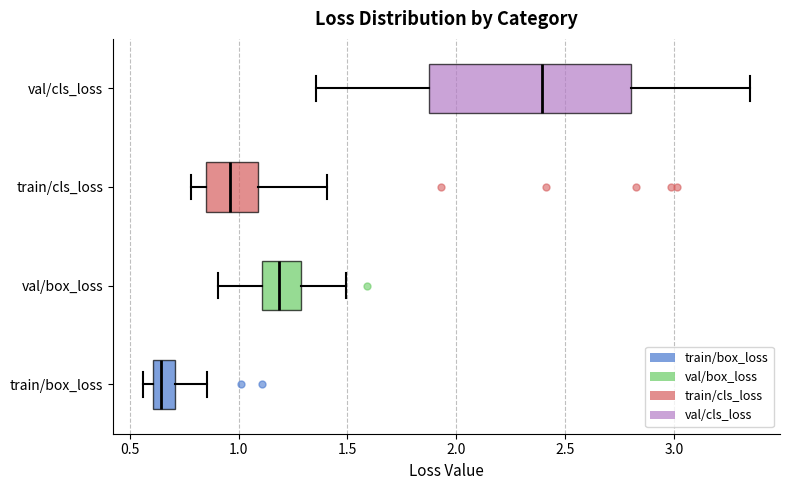

Reading bottom to top, transcribe this box plot: for each box, give where its median line is, the range the box spans, and where its two whiskers end, as read against the x-axis. The values are not printed on the chart, so give them approximately, as read against the axis.

train/box_loss: median 0.65, box 0.60 to 0.70, whiskers 0.55 to 0.85
val/box_loss: median 1.20, box 1.10 to 1.30, whiskers 0.90 to 1.50
train/cls_loss: median 0.95, box 0.85 to 1.10, whiskers 0.80 to 1.40
val/cls_loss: median 2.40, box 1.85 to 2.80, whiskers 1.35 to 3.35